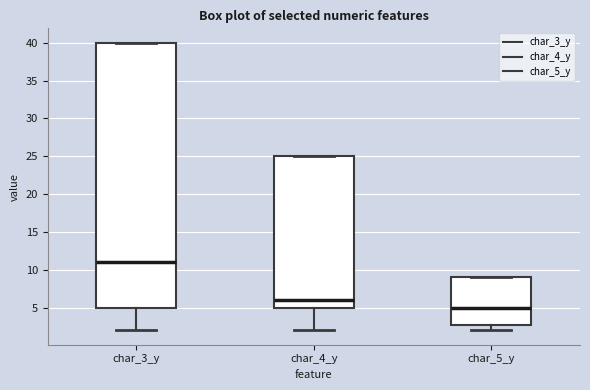

Comparing the boxes themselves (not the whiskers), which one is the tallest?

char_3_y